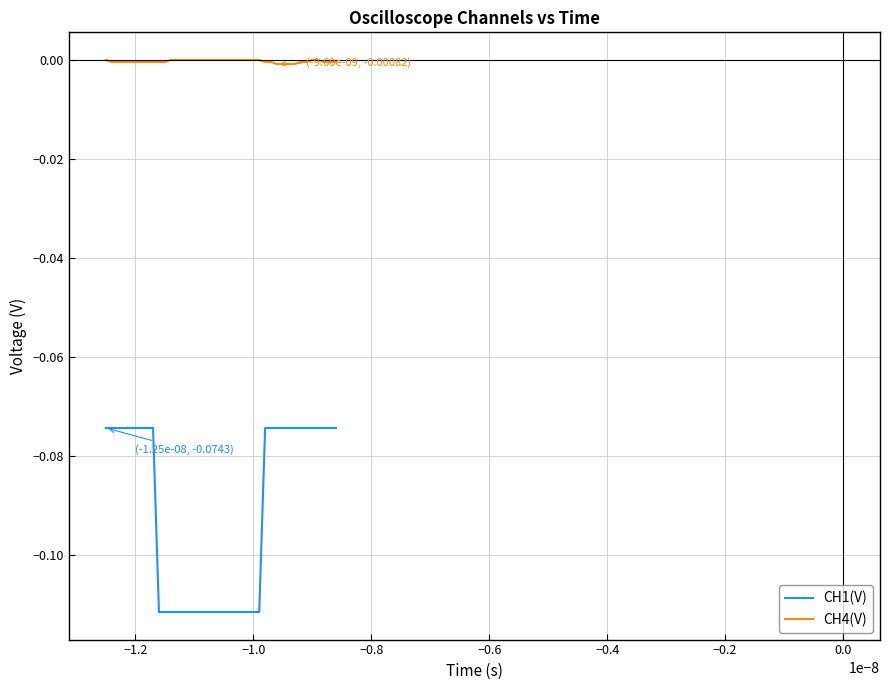

Rank the series by their average value, from highest to lowest.

CH4(V), CH1(V)